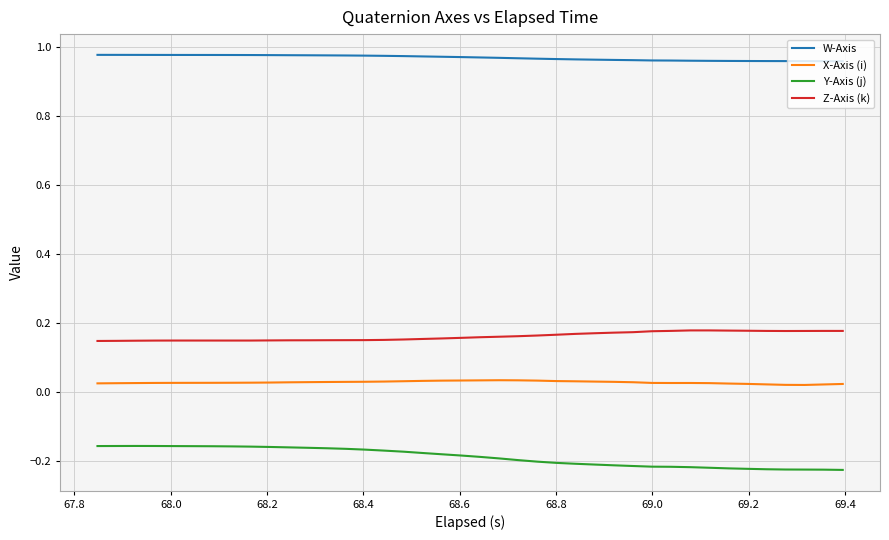

Rank the series by their maximum value, from lowest to highest.

Y-Axis (j), X-Axis (i), Z-Axis (k), W-Axis